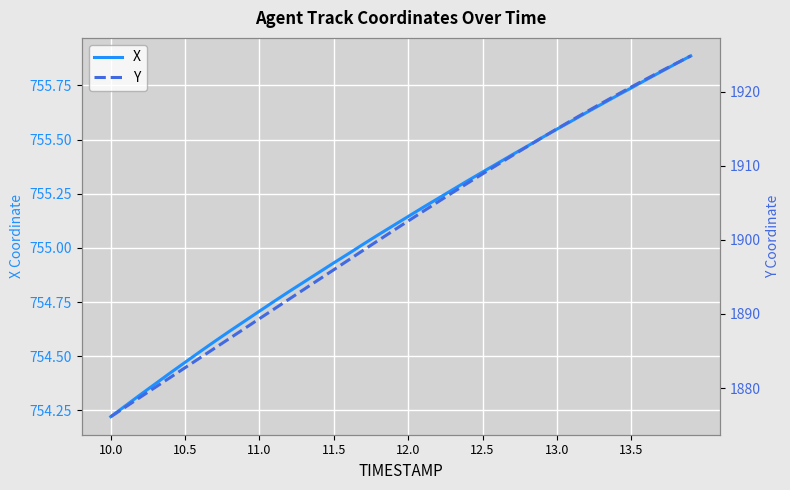

What is the label of the 39th point from the right?

10.5